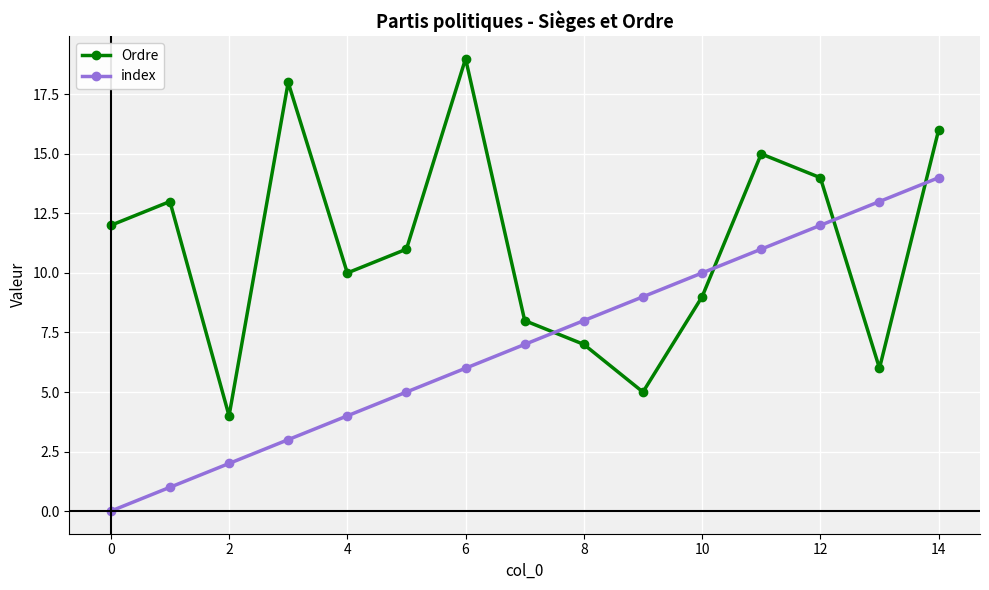

After their last crossing, which series has the higher values: index or Ordre?

Ordre